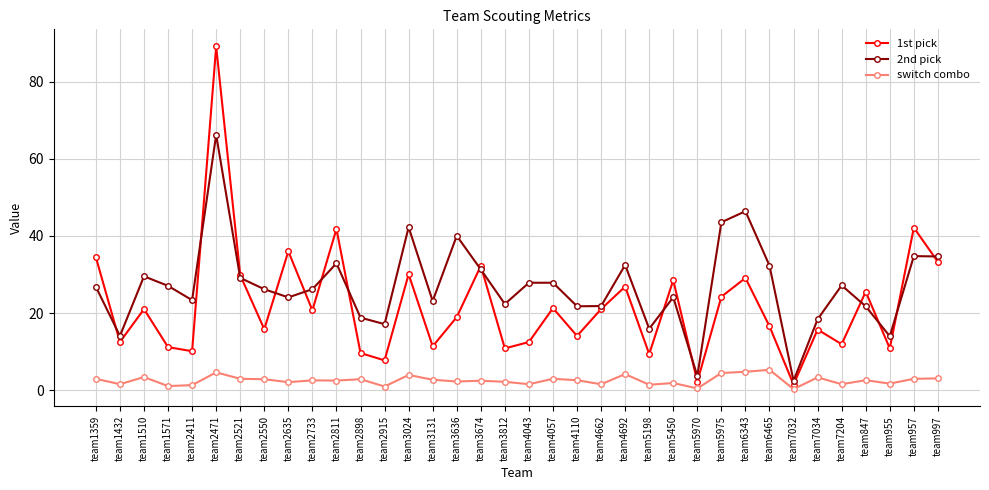

Which series has the largest total across all categories?

2nd pick